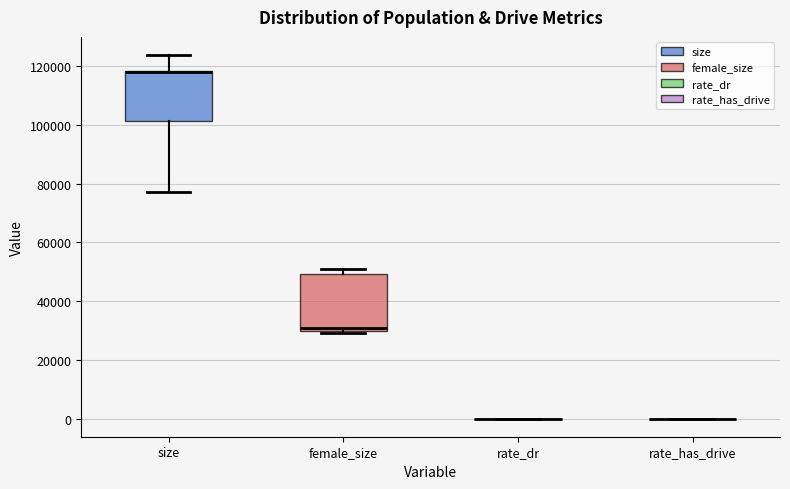

Comparing the boxes themselves (not the whiskers), which one is the tallest?

female_size